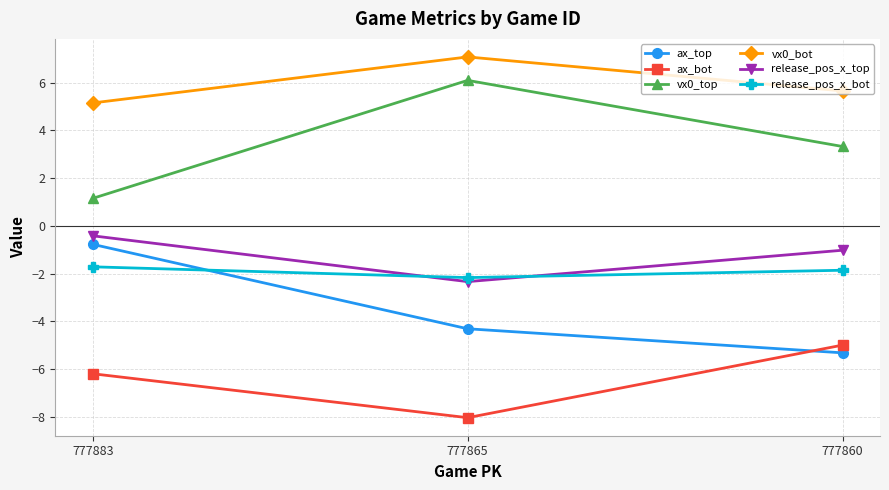

What is the value of the vx0_bot point at the 1st from the left?

5.1